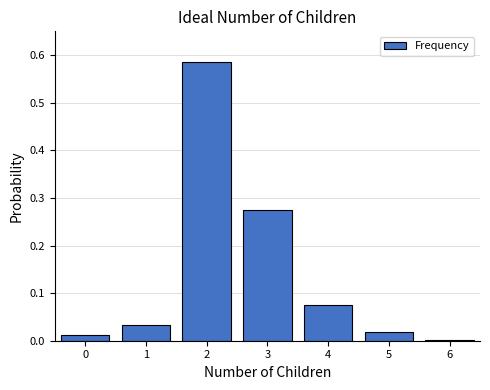

The chart shows a value of 0.1 at 3. True or false?

False